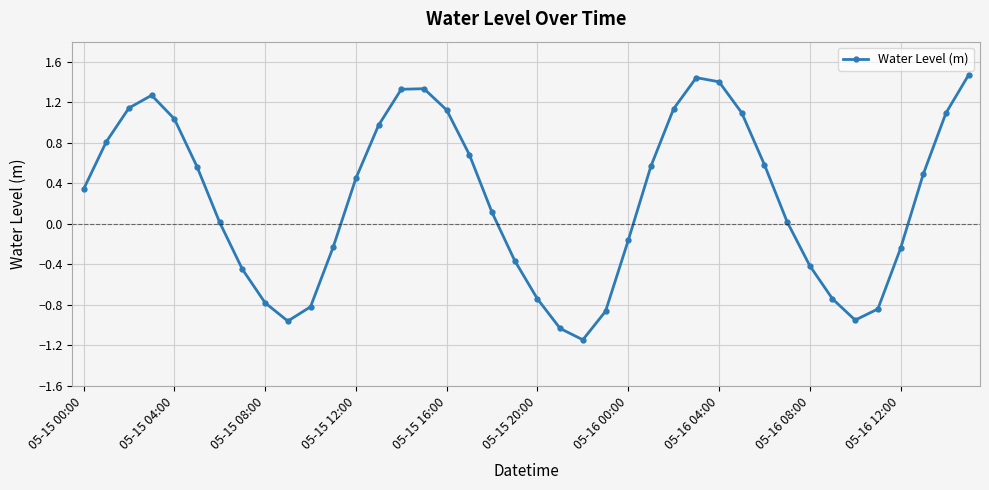

What is the difference between the maximum and minimum values?

2.6